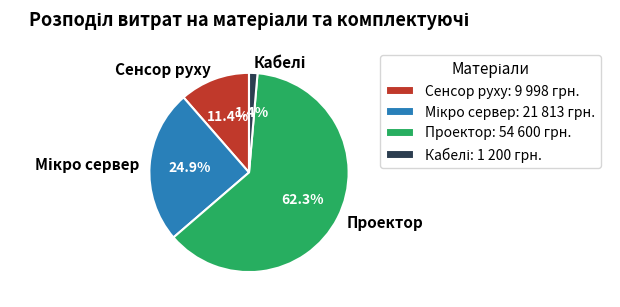

To the nearest percent, what portion does Сенсор руху represent?

11%